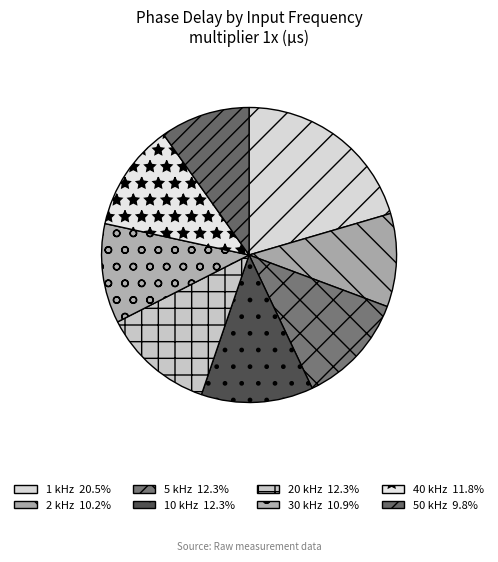

How many slices are in this pie chart?

8